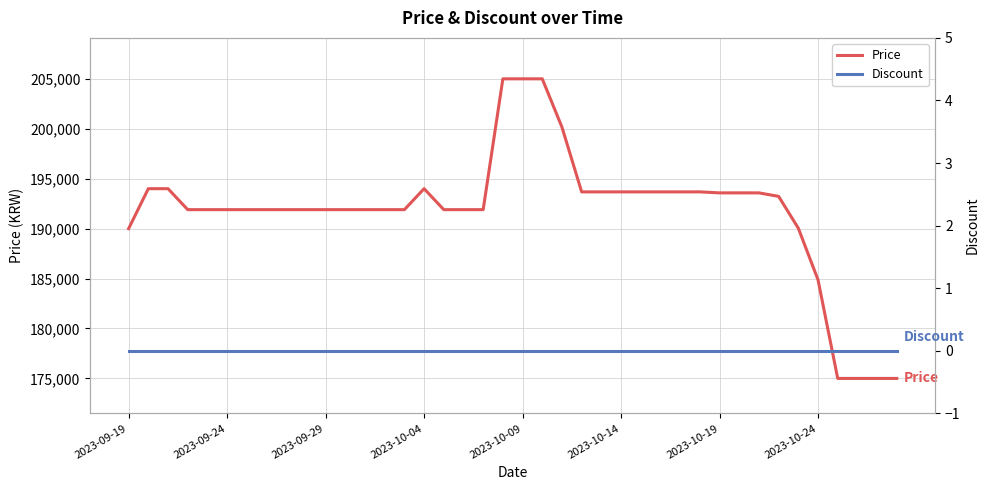

List the series in order of their overall mean, highest first.

Price, Discount